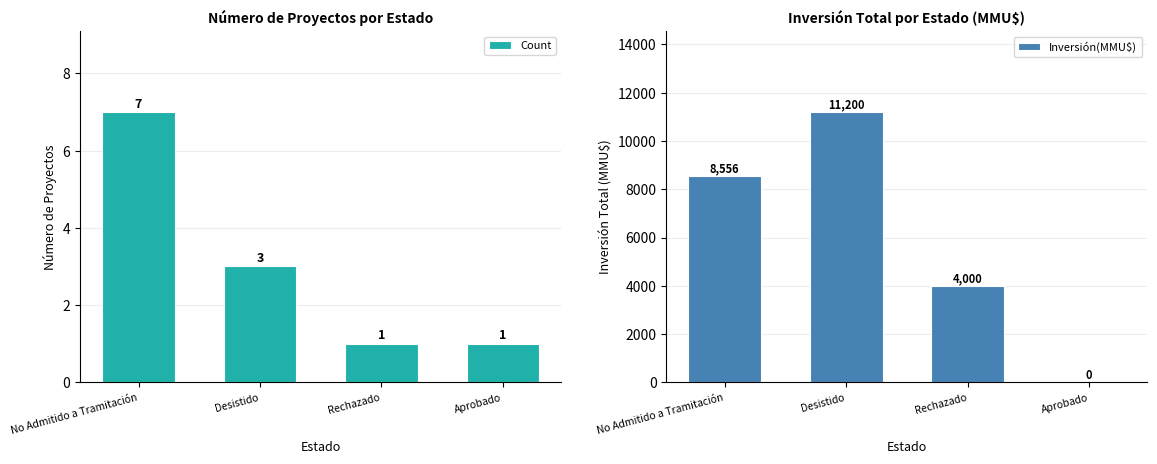

Rank the series by their maximum value, from highest to lowest.

Inversión(MMU$), Count